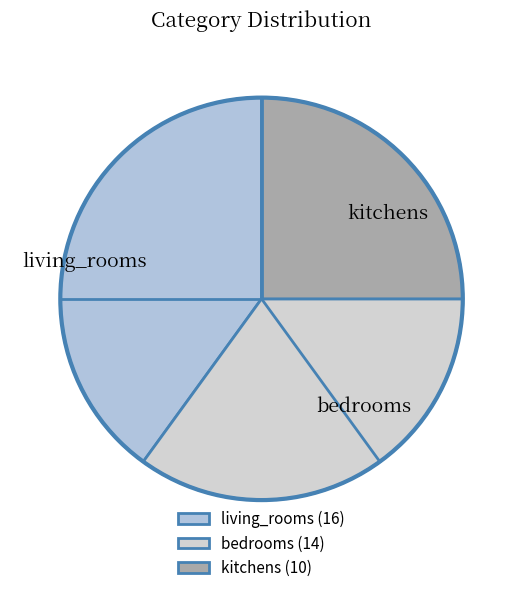

Is the sum of living_rooms and bedrooms greater than half?

Yes